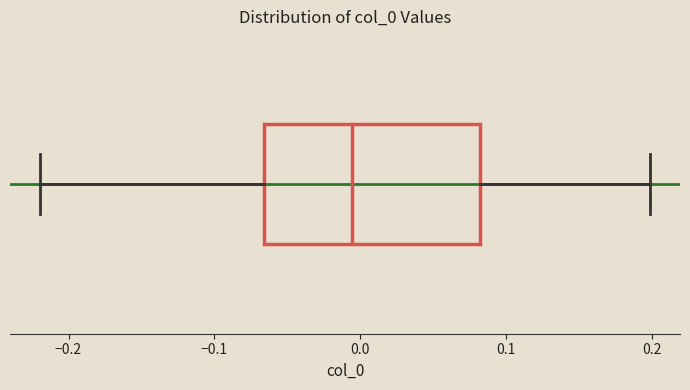

Where does the median line of the box sit on the x-axis? The values are not printed on the chart, so give them approximately, as read against the axis.

-0.01